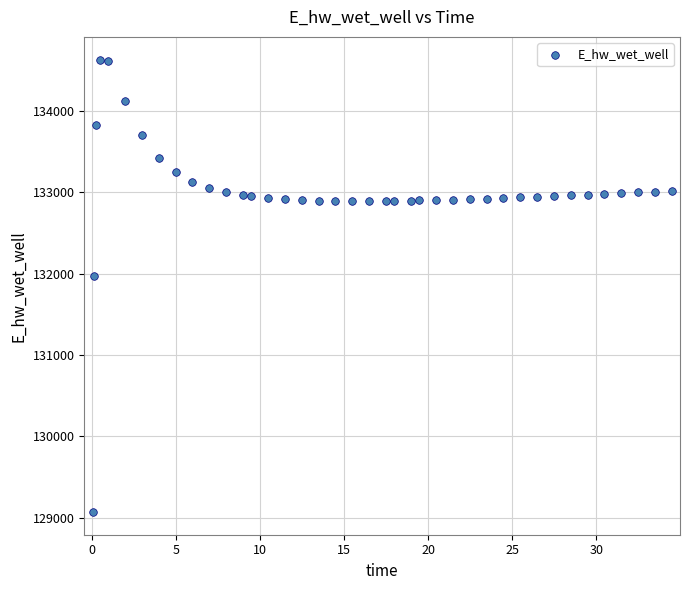

What is the range of X values (max minus min)?

34.4